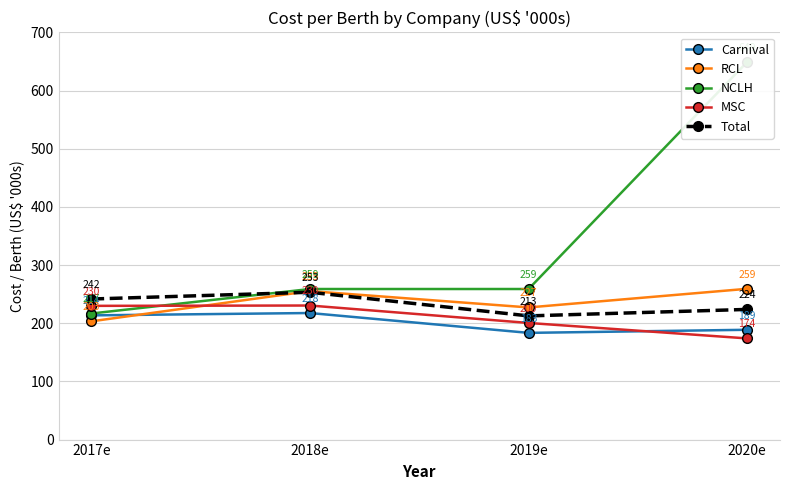

What is the total value across all series at 2019e?

1082.4